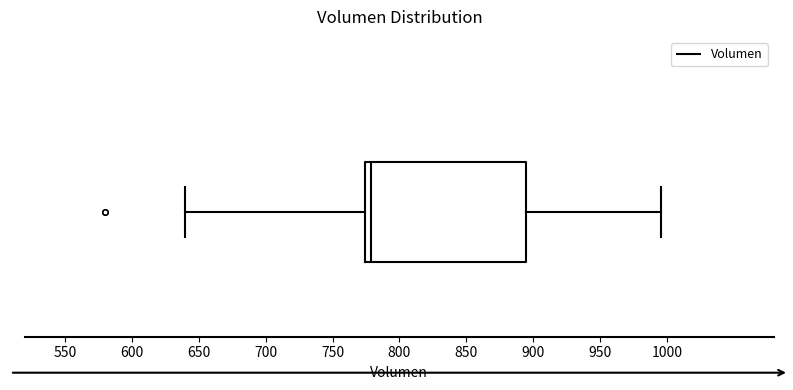

Read this box plot against the x-axis: the position of the median line, the range covered by the box, and the ends of both whiskers. The values are not printed on the chart, so give them approximately, as read against the axis.

median 780, box 775 to 895, whiskers 640 to 995